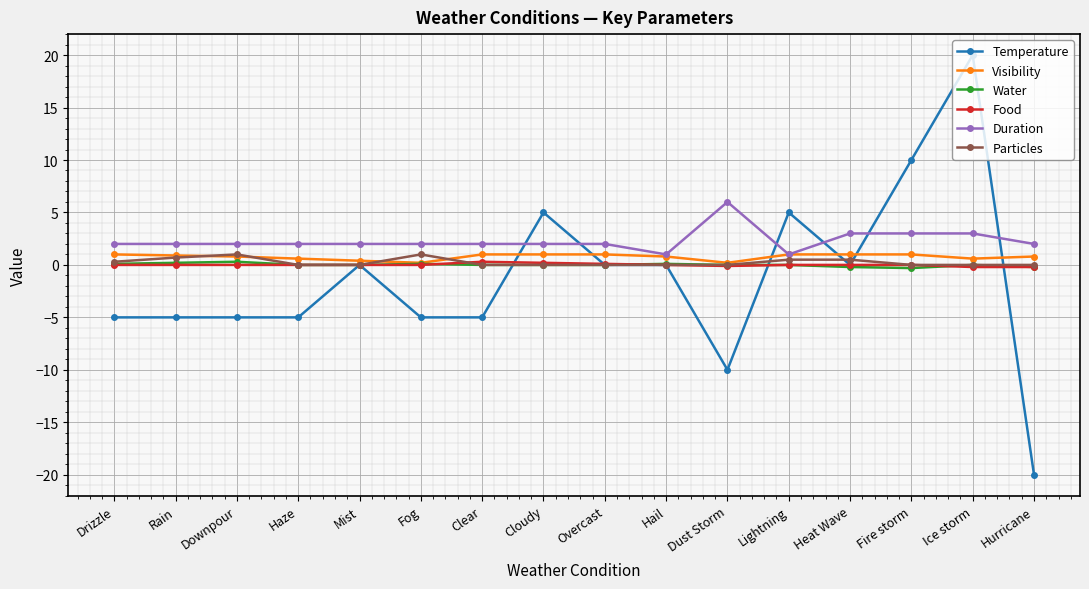

What is the minimum value for Food?

-0.2